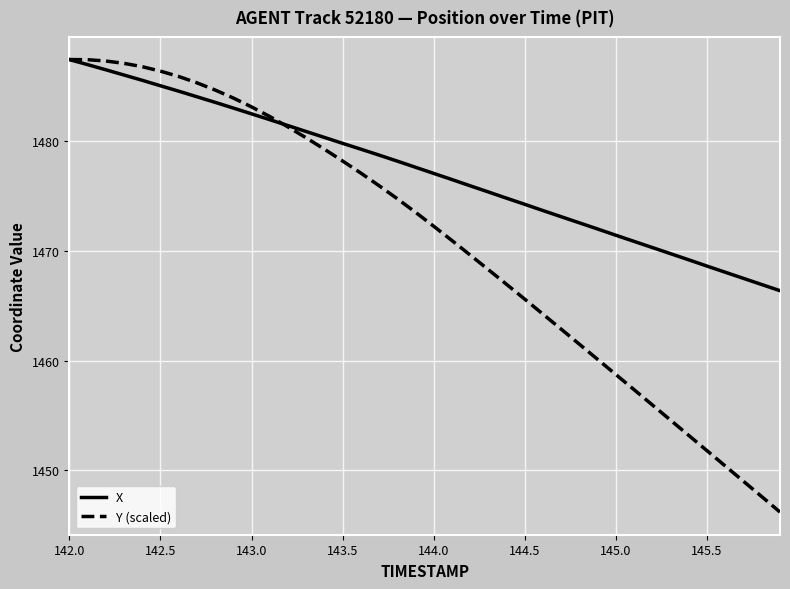

True or false: X has more than 1 interior local peaks.

False